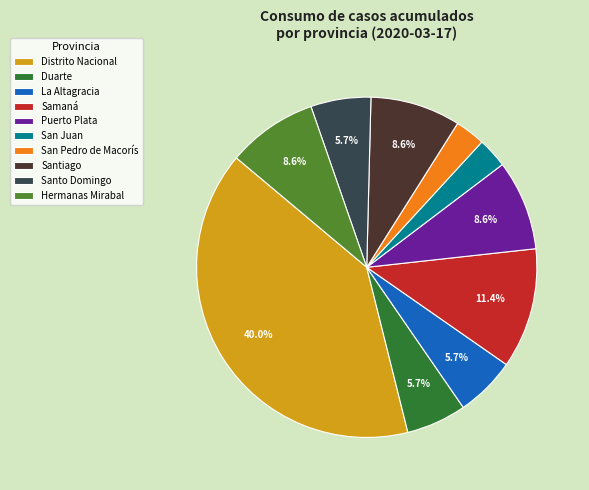

Do La Altagracia and Santo Domingo together represent more than half of the pie?

No